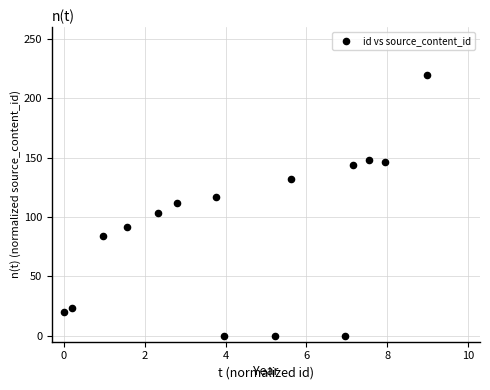

What is the range of Y values (max minus min)?

220.0